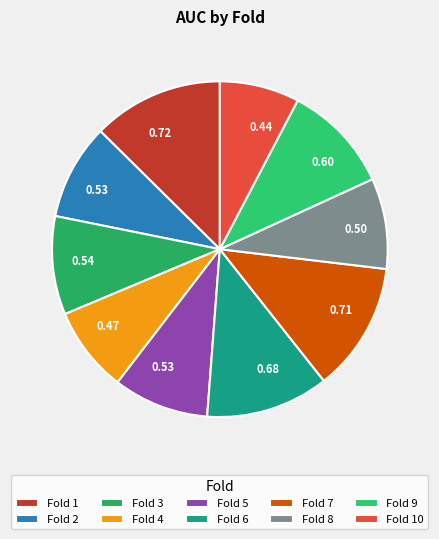

Count the number of slices in the pie.

10